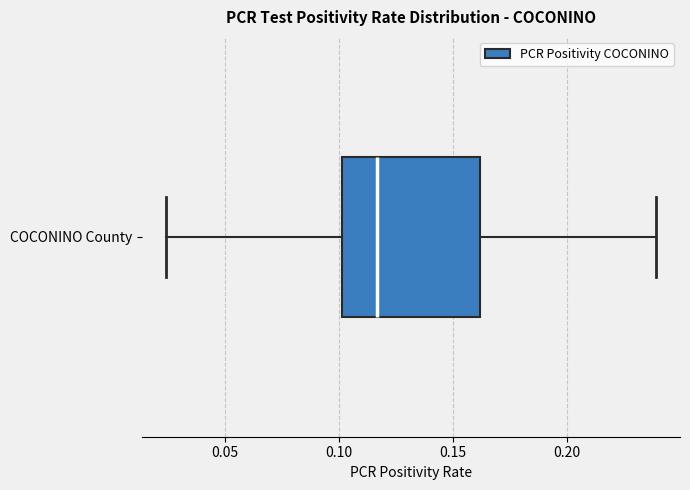

Where does the right whisker of the box for COCONINO County end on the x-axis? The values are not printed on the chart, so give them approximately, as read against the axis.

0.240